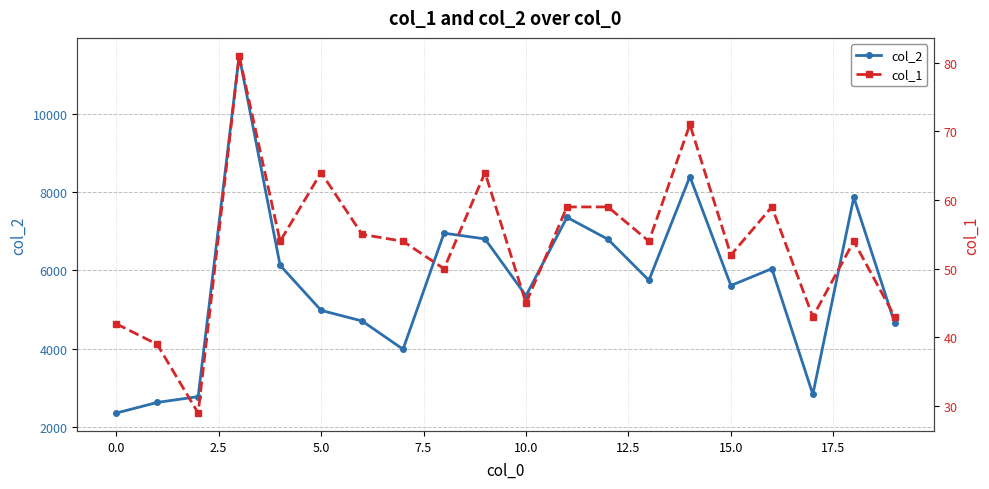

What is the label of the 15th point from the left?

14